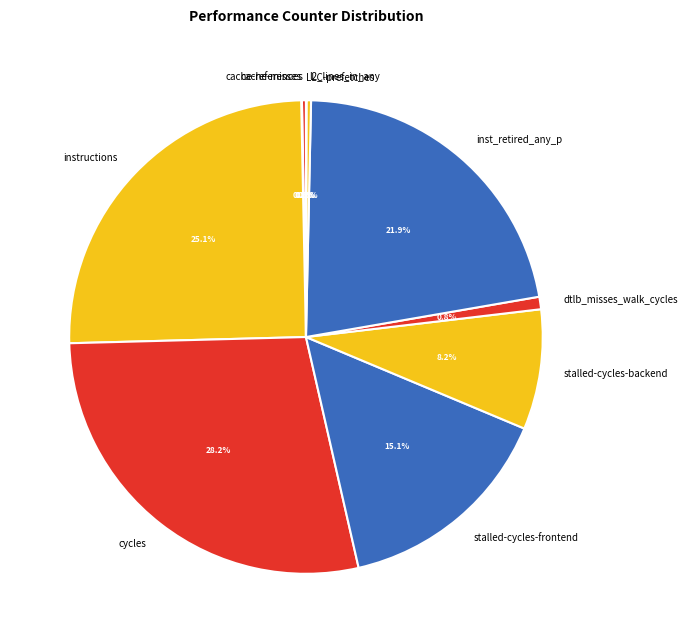

Combined, do stalled-cycles-frontend and inst_retired_any_p account for over 50%?

No